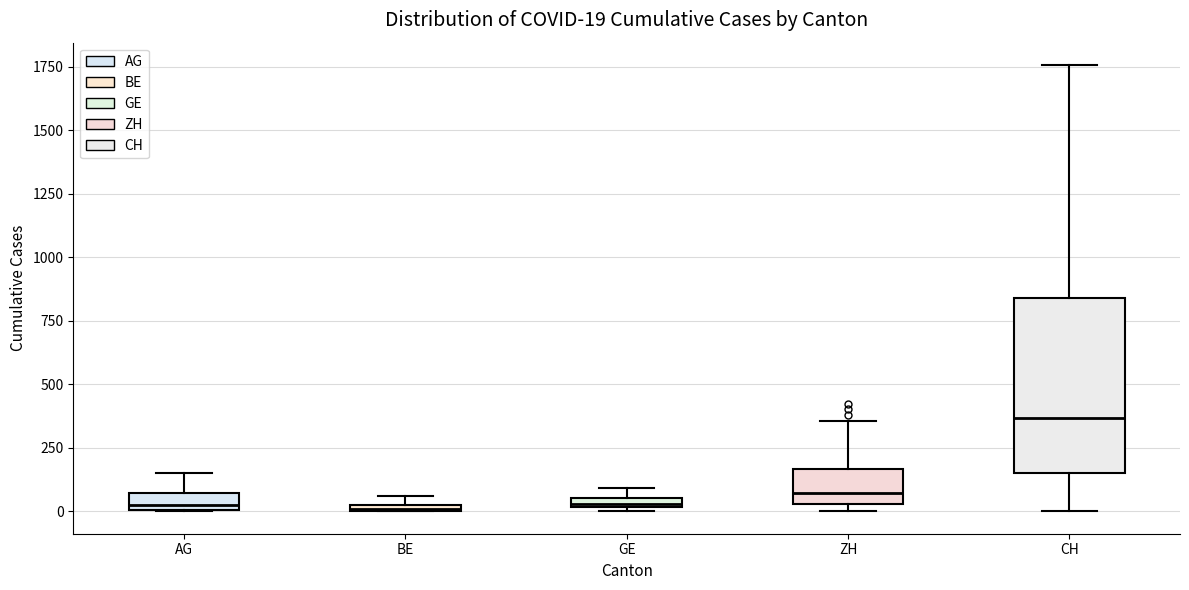

Which box is the tallest, from its lower edge to its upper edge?

CH